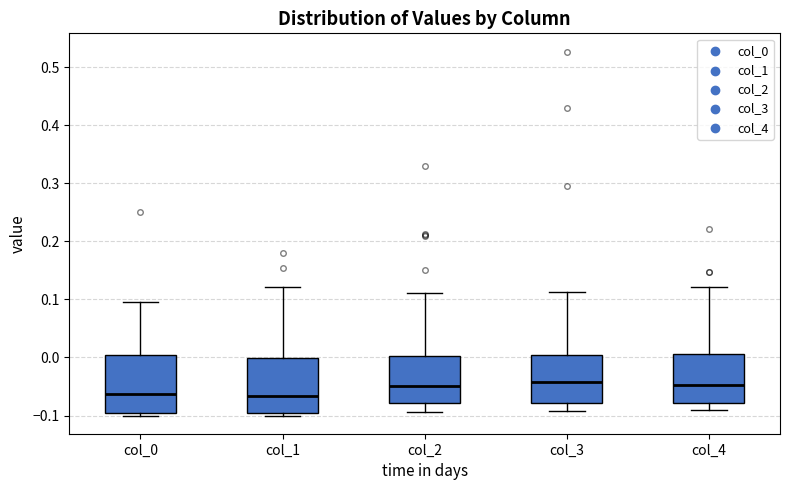

Where does the lower whisker of the box for col_4 end on the y-axis? The values are not printed on the chart, so give them approximately, as read against the axis.

-0.09